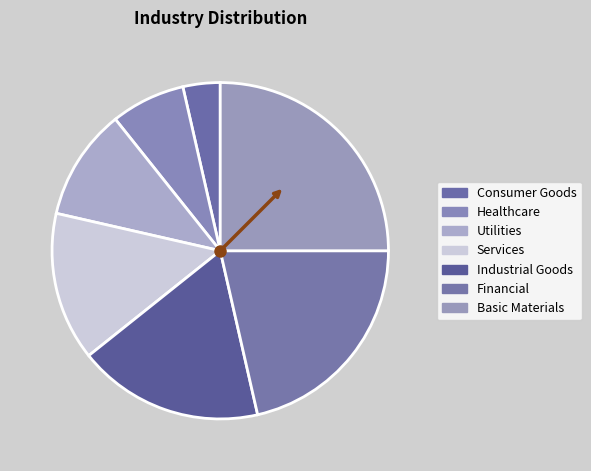

Does any single category account for the majority?

No